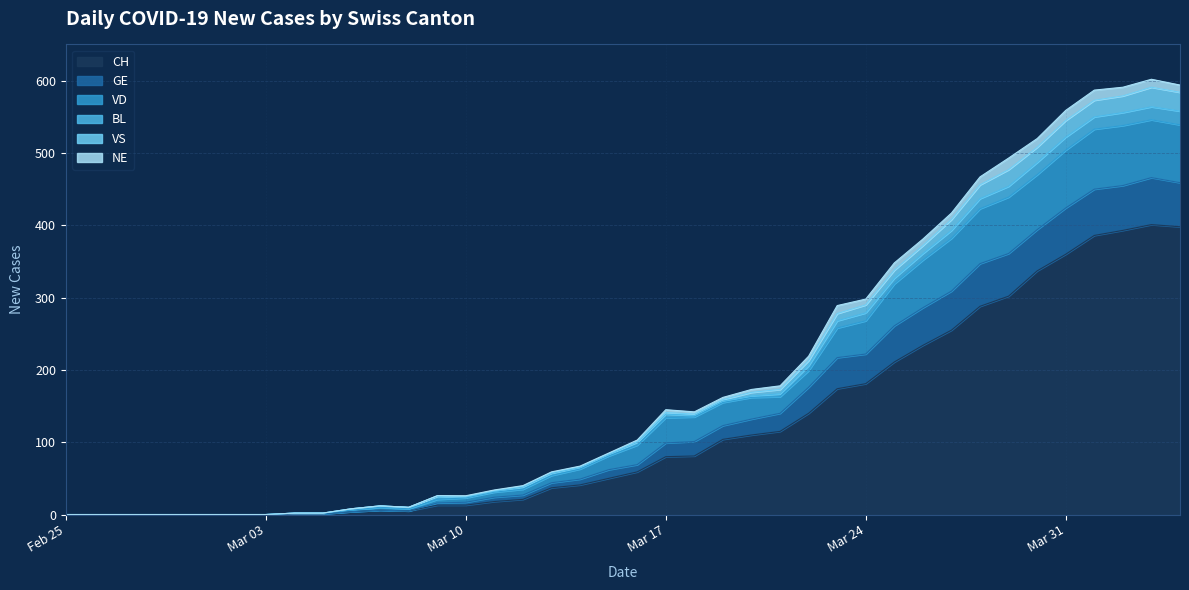

The CH series shows 214 at Feb 25. True or false?

False